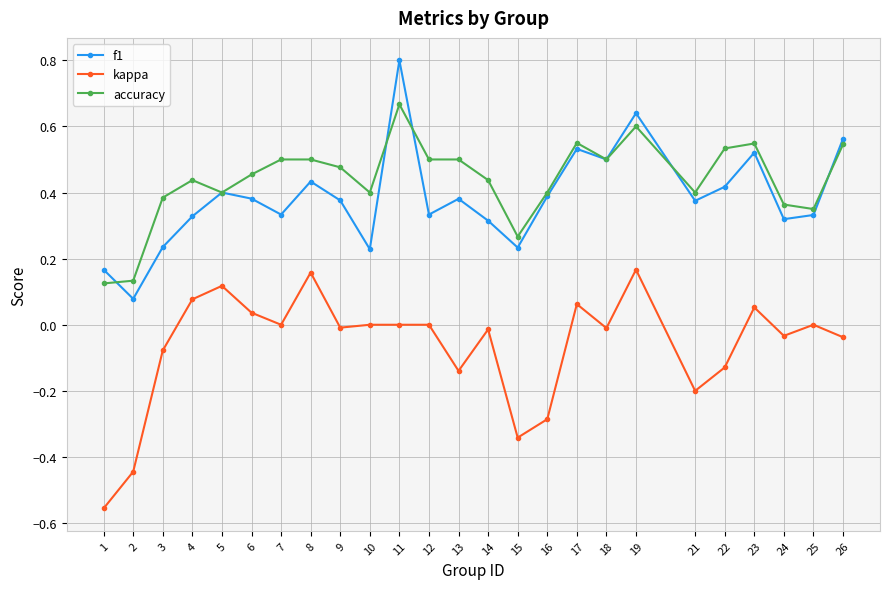

Count the number of data series in this chart.

3